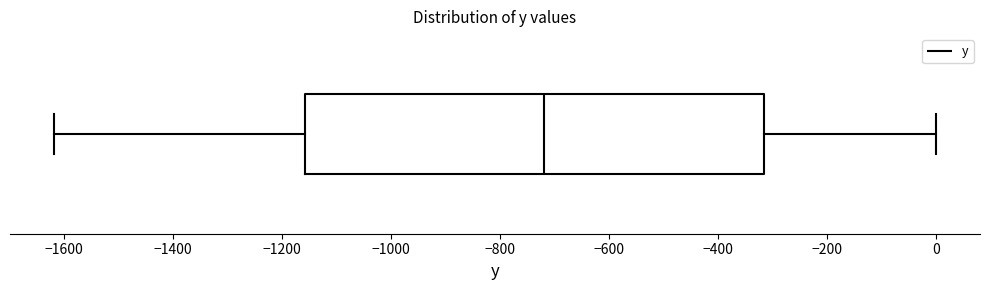

Where does the median line of the box sit on the x-axis? The values are not printed on the chart, so give them approximately, as read against the axis.

-720